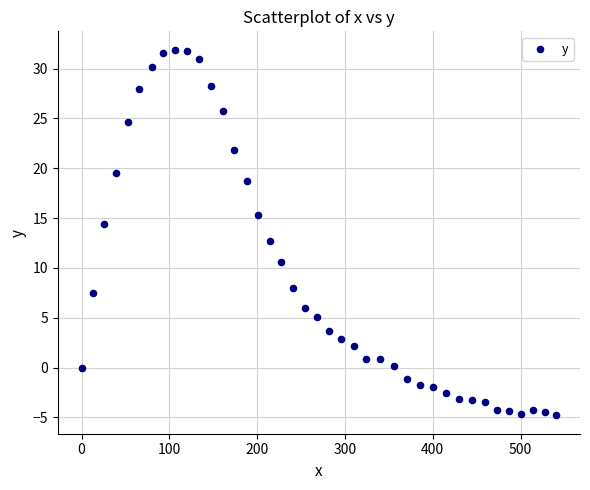

What is the range of X values (max minus min)?

540.6